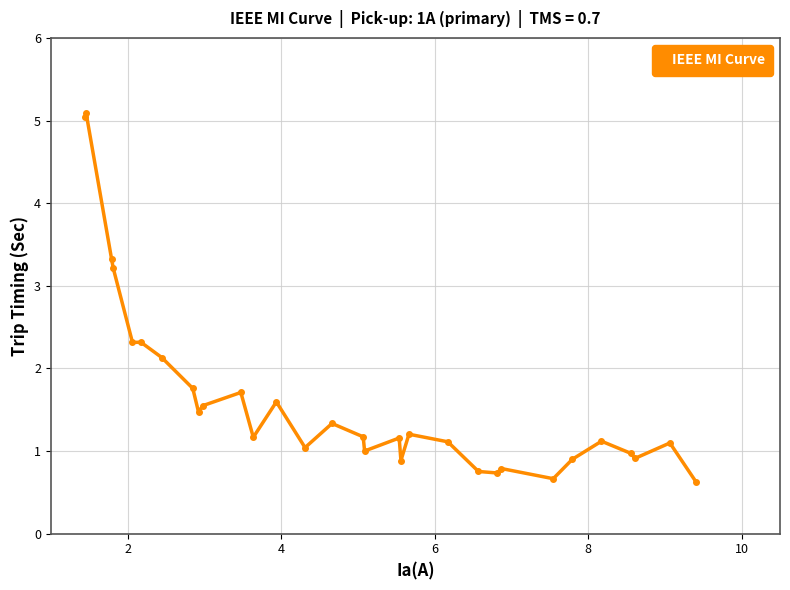

What is the smallest value displayed?

0.6